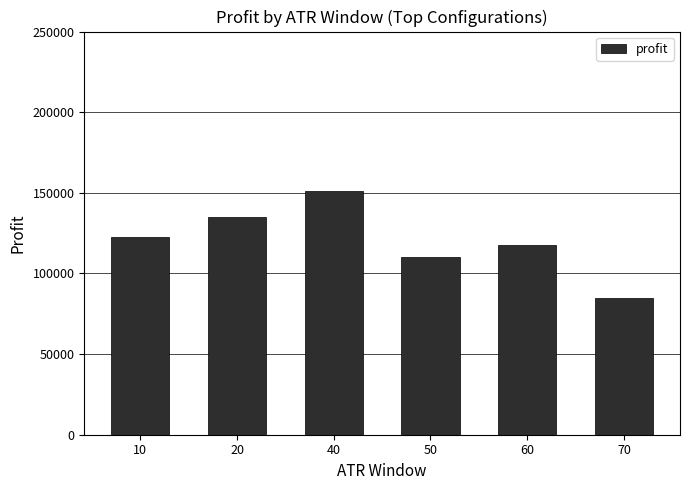

Reading left to right, what are all the values shown in this chart?

122324	135304	150957	110218	117669	84955